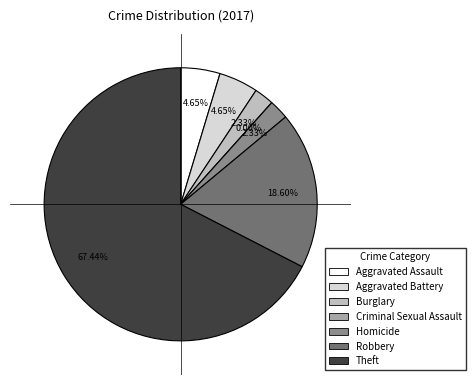

Does Robbery represent more than half of the total?

No